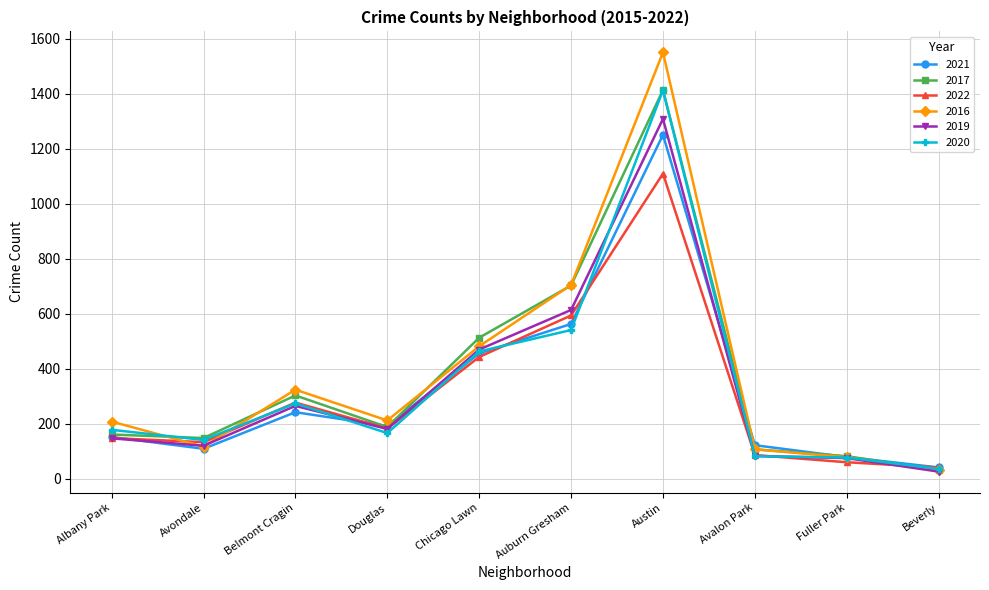

What is the sum of all 2022 values?

3075